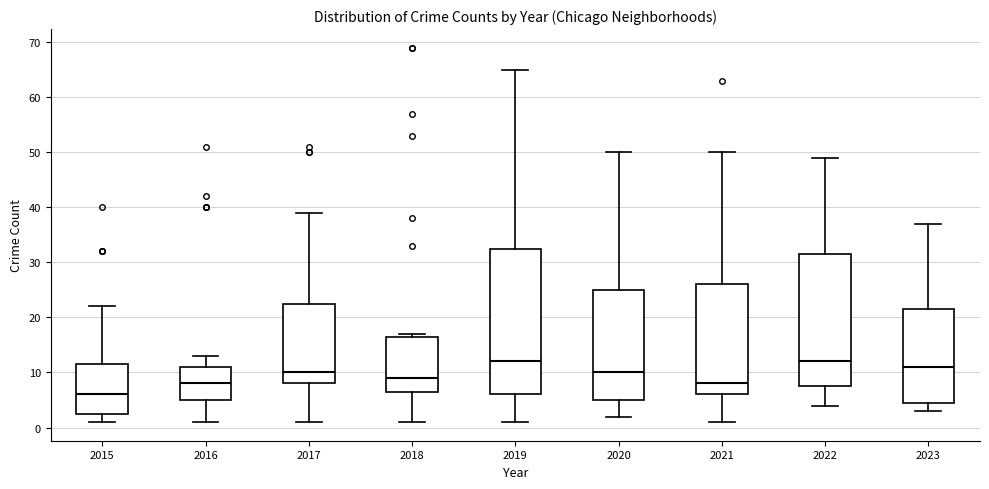

Which box is the tallest, from its lower edge to its upper edge?

2019